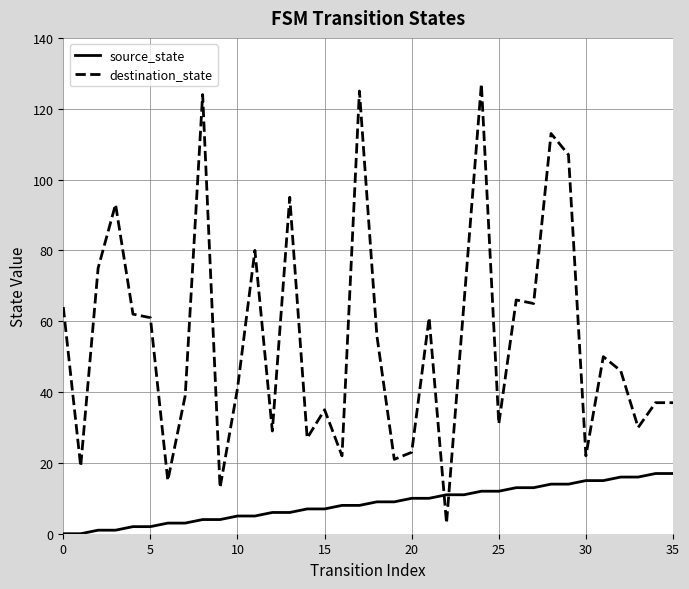

List the series in order of their peak value, highest first.

destination_state, source_state